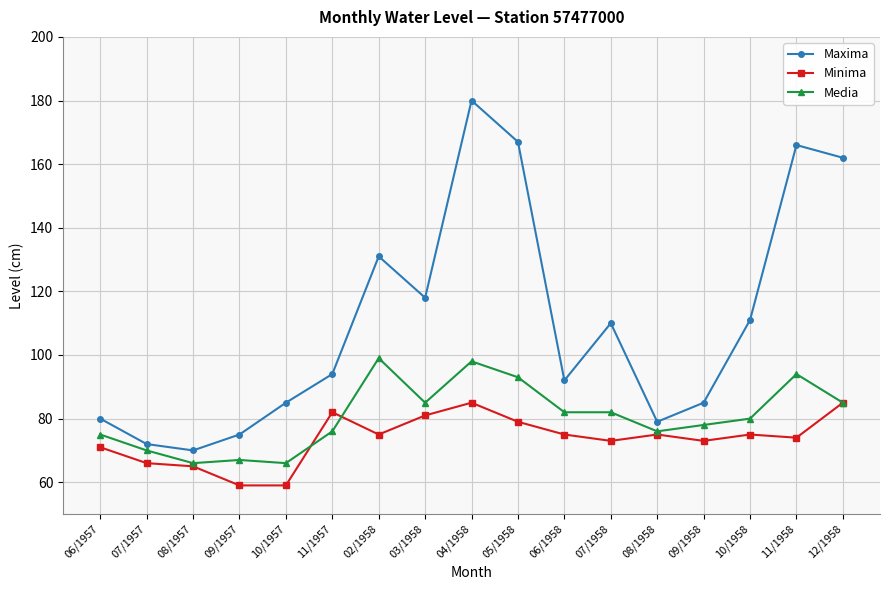

Reading left to right, extract all data points from this chart.

Maxima: 06/1957=80	07/1957=72	08/1957=70	09/1957=75	10/1957=85	11/1957=94	02/1958=131	03/1958=118	04/1958=180	05/1958=167	06/1958=92	07/1958=110	08/1958=79	09/1958=85	10/1958=111	11/1958=166	12/1958=162
Minima: 06/1957=71	07/1957=66	08/1957=65	09/1957=59	10/1957=59	11/1957=82	02/1958=75	03/1958=81	04/1958=85	05/1958=79	06/1958=75	07/1958=73	08/1958=75	09/1958=73	10/1958=75	11/1958=74	12/1958=85
Media: 06/1957=75	07/1957=70	08/1957=66	09/1957=67	10/1957=66	11/1957=76	02/1958=99	03/1958=85	04/1958=98	05/1958=93	06/1958=82	07/1958=82	08/1958=76	09/1958=78	10/1958=80	11/1958=94	12/1958=85